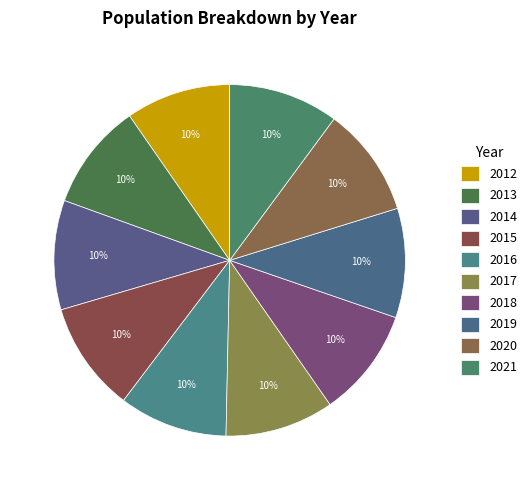

Rank the categories by value from highest to lowest.

2015, 2021, 2020, 2014, 2019, 2018, 2017, 2016, 2013, 2012